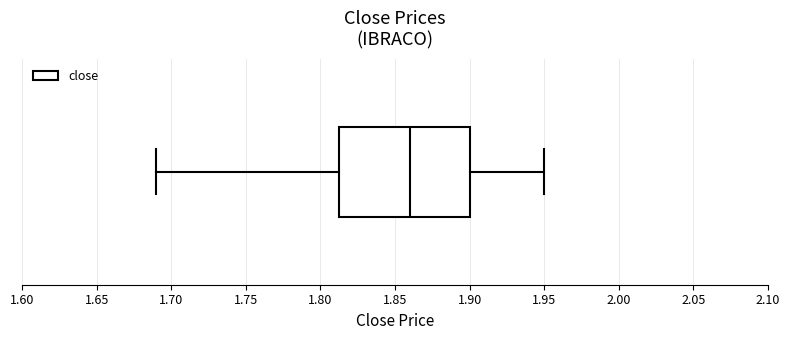

Where is the left edge of the box on the x-axis? The values are not printed on the chart, so give them approximately, as read against the axis.

1.815